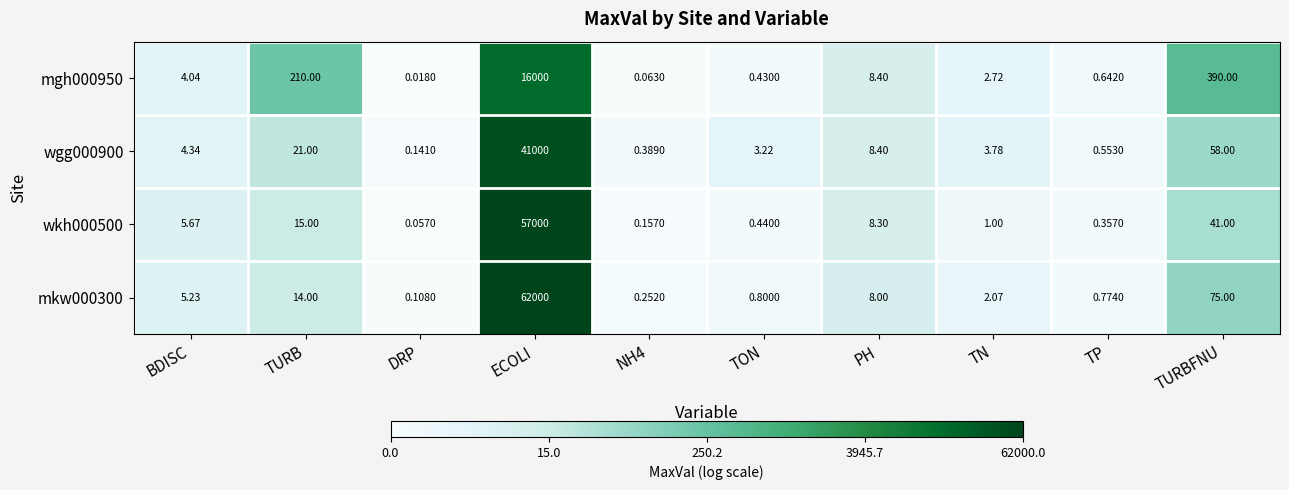

Where does the wkh000500 series first go above 5?

BDISC